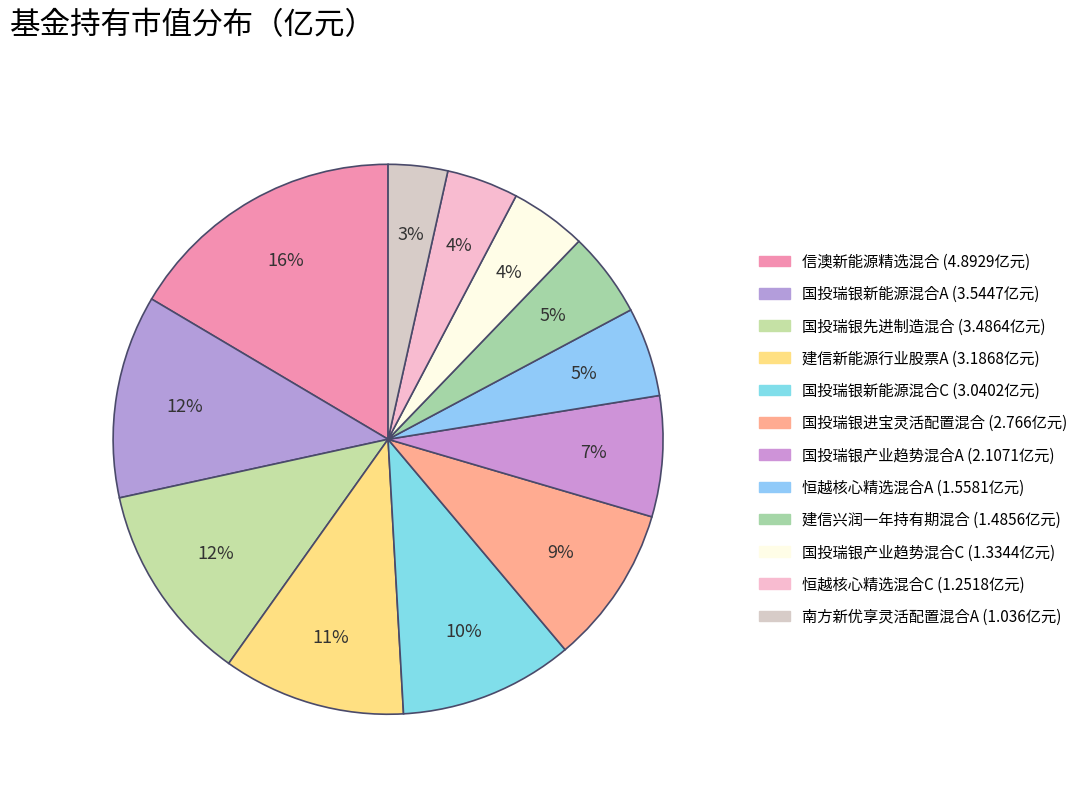

What is the ratio of the value at 建信兴润一年持有期混合 to the value at 国投瑞银产业趋势混合C?

1.1